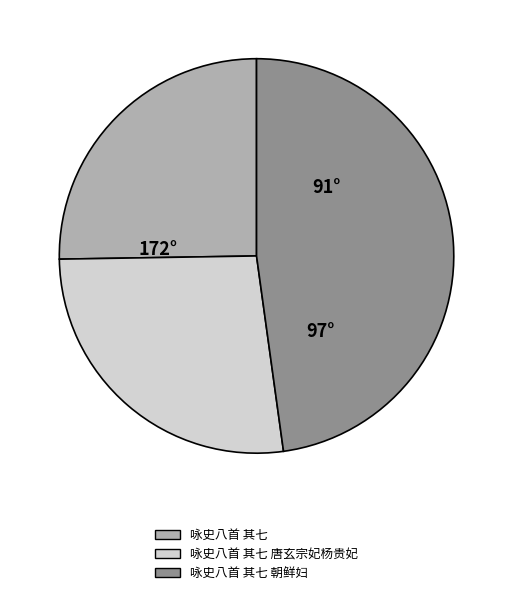

Does any single category account for the majority?

No